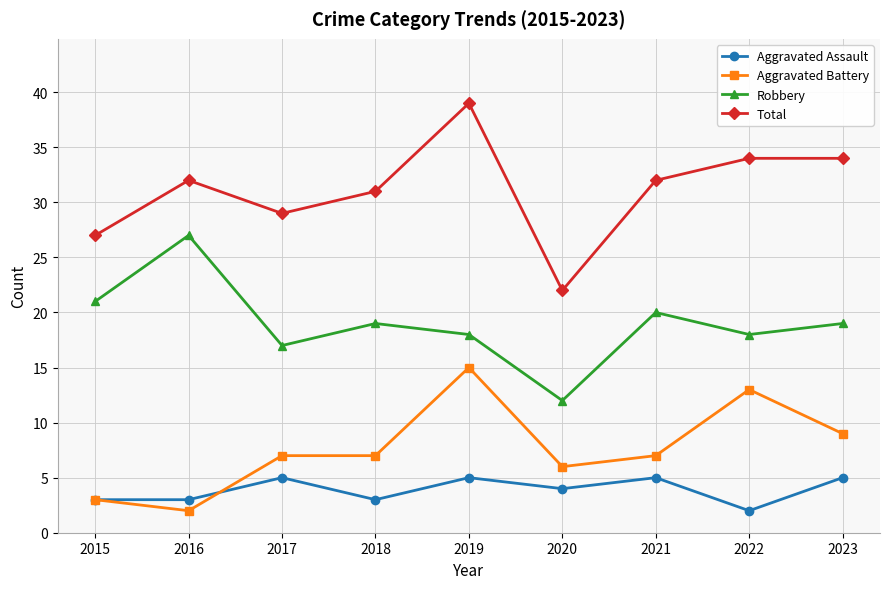

Where is the first local maximum for Total?

2016